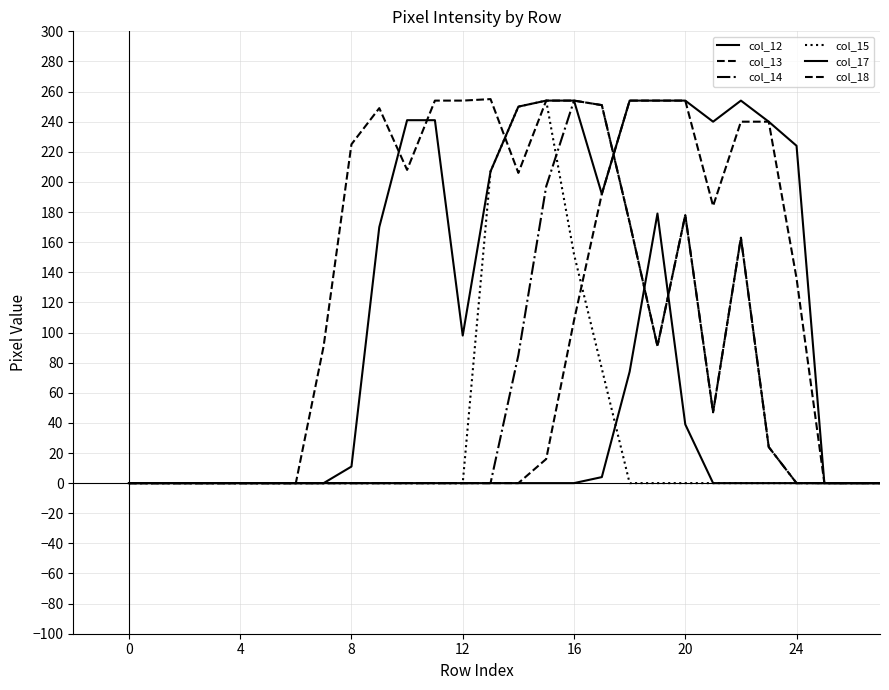

What is the label of the 14th point from the right?

14